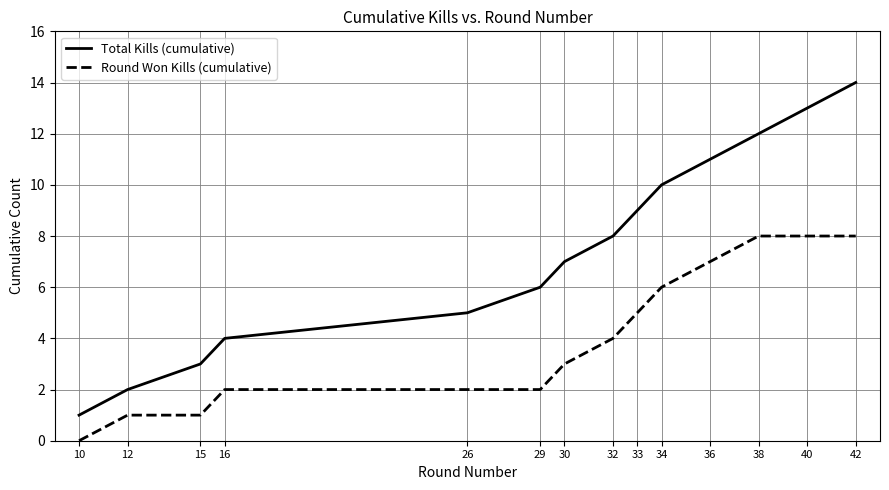

True or false: Total Kills (cumulative) has a value of 5 at 30.

False